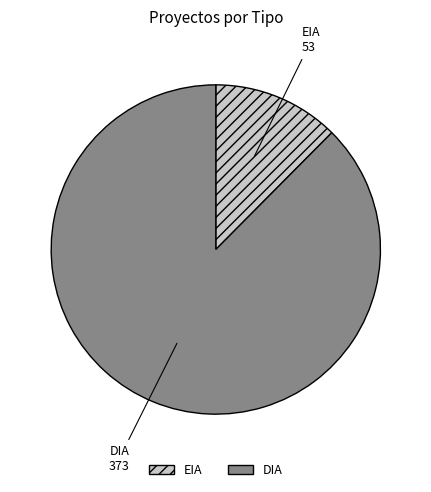

Do DIA and EIA together represent more than half of the pie?

Yes